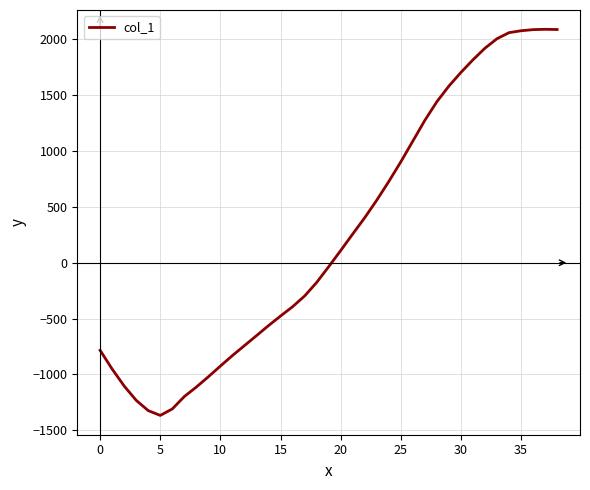

What is the maximum value shown in the chart?

2090